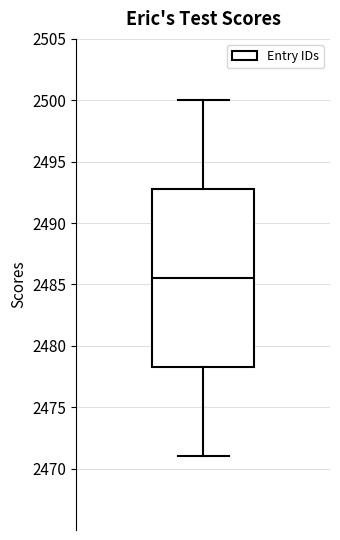

Read this box plot against the y-axis: the position of the median line, the range covered by the box, and the ends of both whiskers. The values are not printed on the chart, so give them approximately, as read against the axis.

median 2485.5, box 2478.5 to 2493.0, whiskers 2471.0 to 2500.0